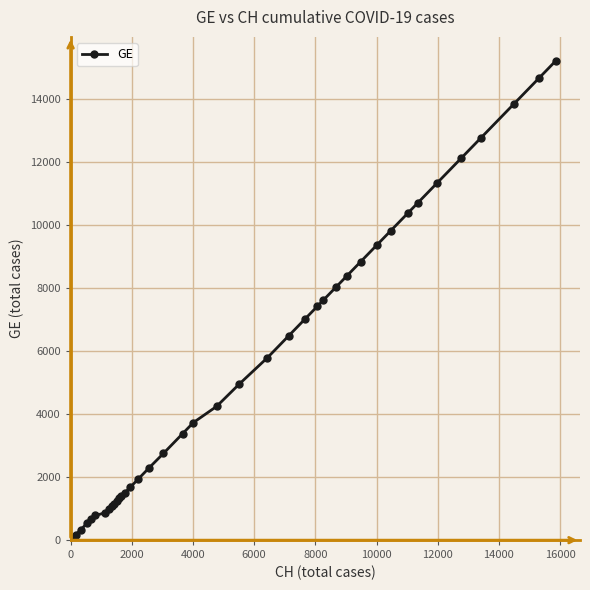

What is the maximum value shown in the chart?

15219